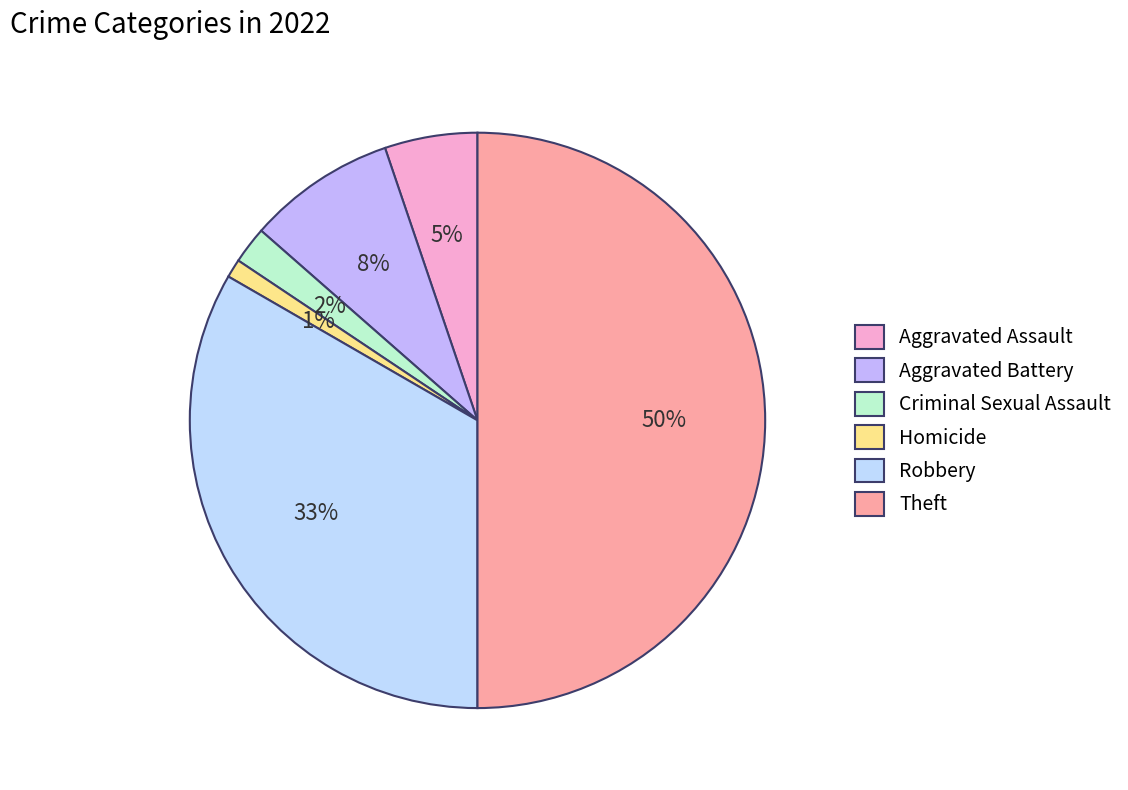

Is there any slice that represents more than half of the pie?

No